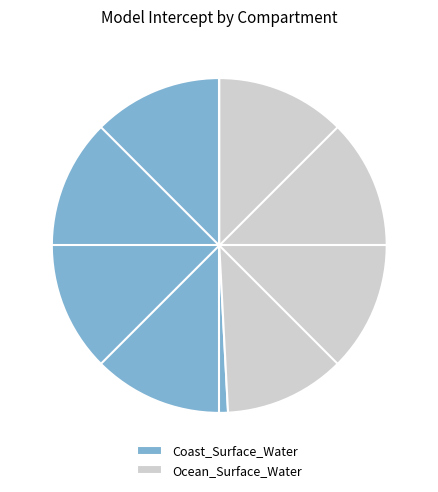

Approximately how many times larger is the value at Coast_Surface_Water compared to Ocean_Surface_Water?

1.0